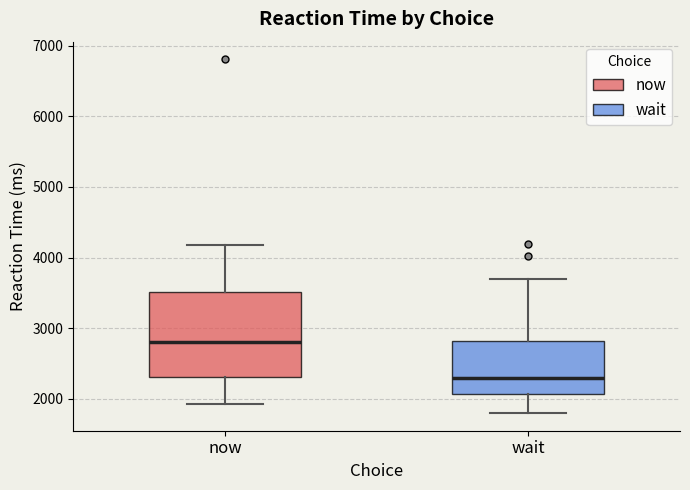

Where is the lower edge of the box for wait on the y-axis? The values are not printed on the chart, so give them approximately, as read against the axis.

2100